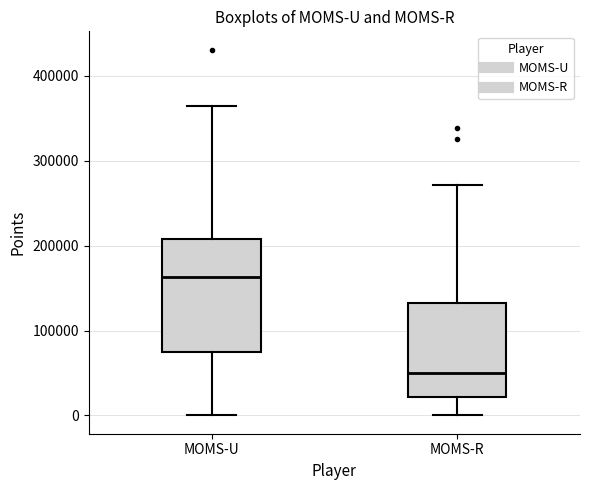

Where does the lower whisker of the box for MOMS-R end on the y-axis? The values are not printed on the chart, so give them approximately, as read against the axis.

0